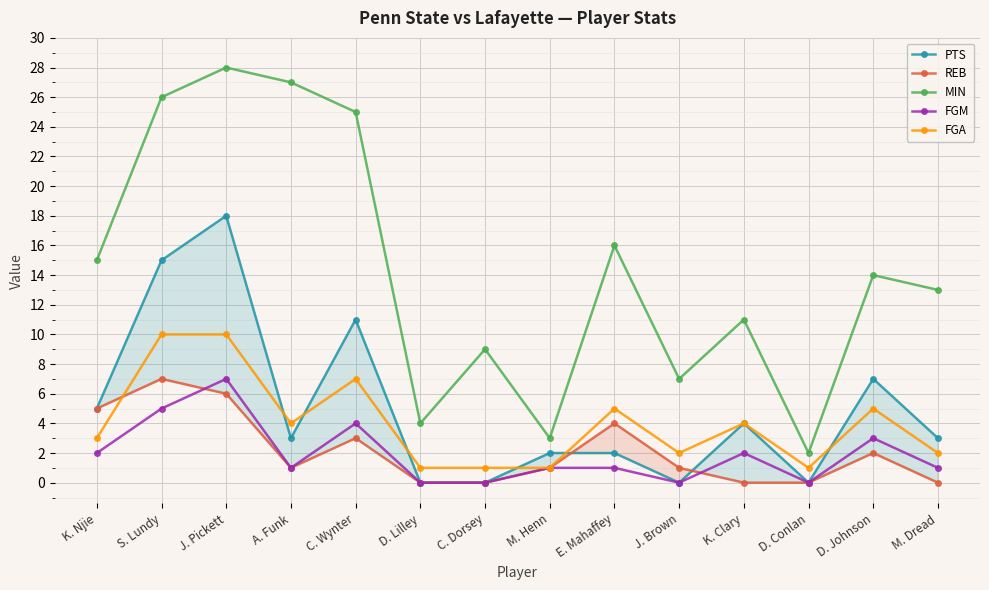

What position from the right is E. Mahaffey?

6